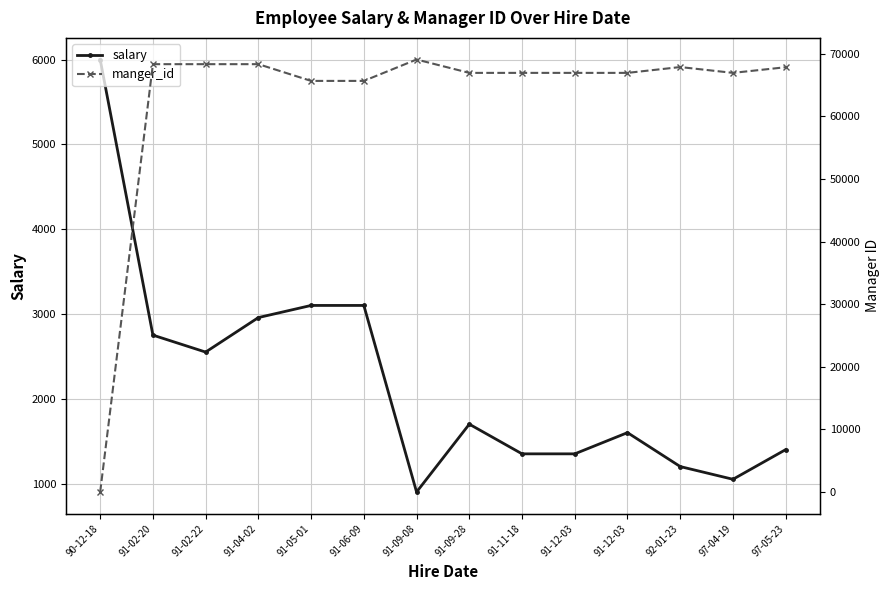

How many times do manger_id and salary cross each other?

1